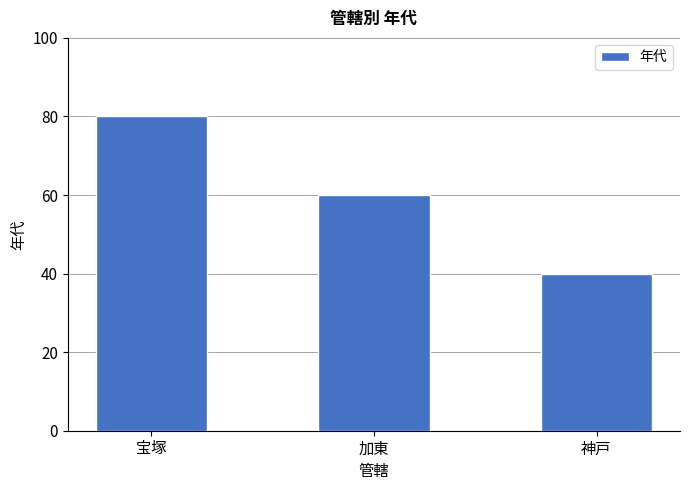

Is it true that the value at 宝塚 is 40?

False